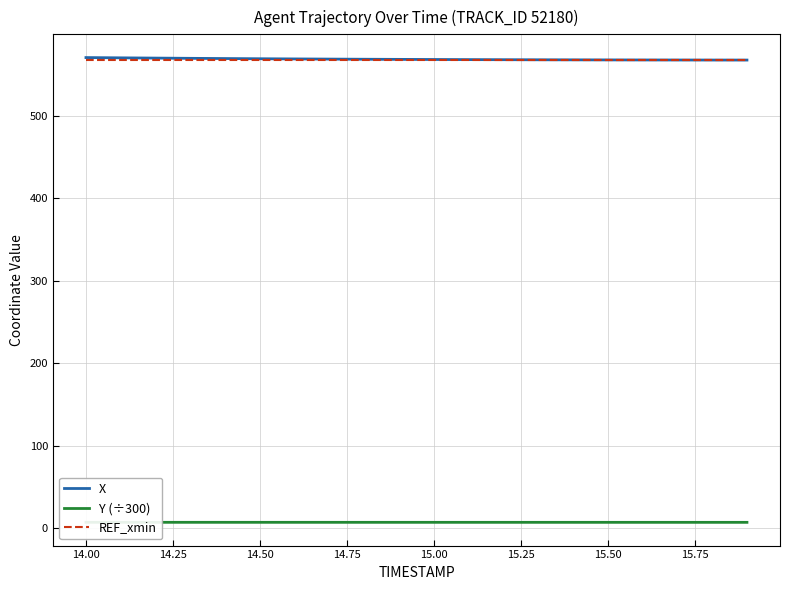

The REF_xmin series shows 568.1 at 14.50. True or false?

True